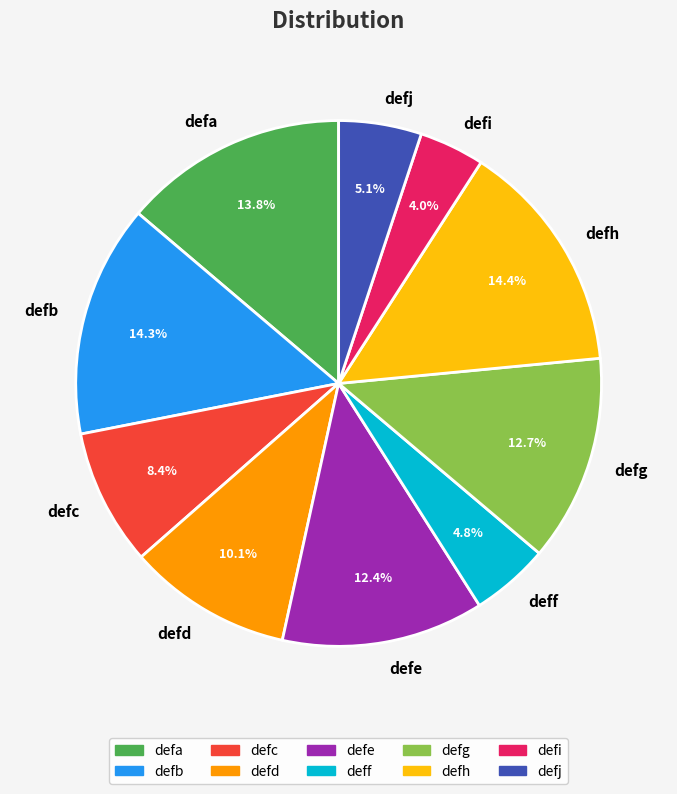

What percentage is the defe slice, to the nearest percent?

12%